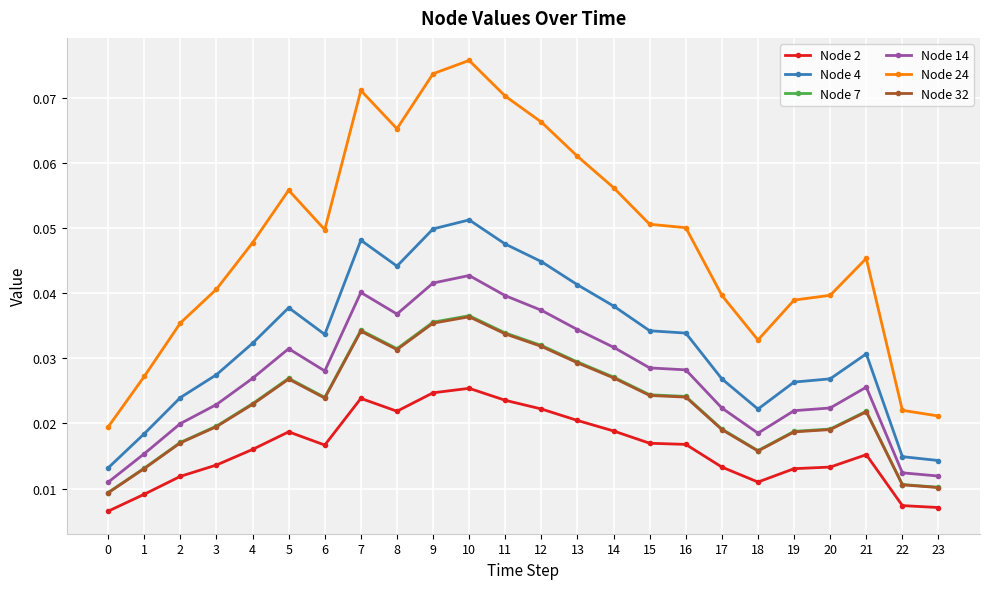

How many lines are shown in the chart?

6